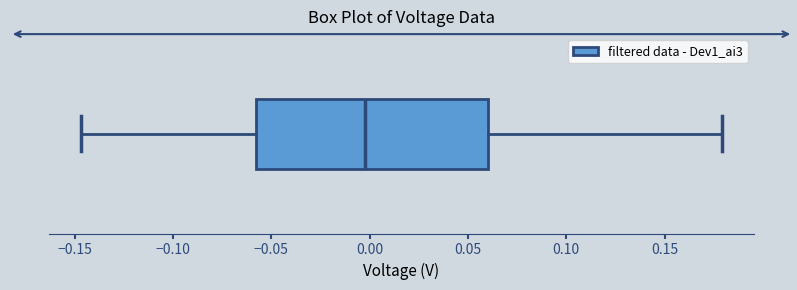

Read this box plot against the x-axis: the position of the median line, the range covered by the box, and the ends of both whiskers. The values are not printed on the chart, so give them approximately, as read against the axis.

median 0.000, box -0.060 to 0.060, whiskers -0.145 to 0.180